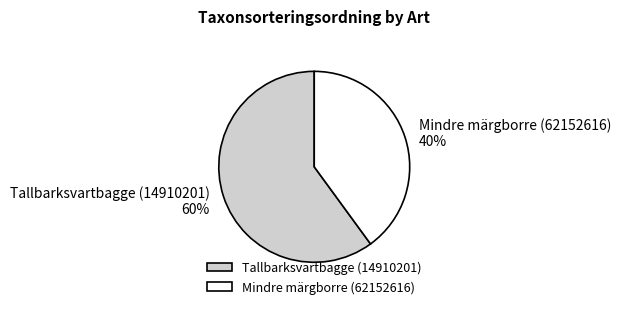

Combined, do Tallbarksvartbagge (14910201) and Mindre märgborre (62152616) account for over 50%?

Yes